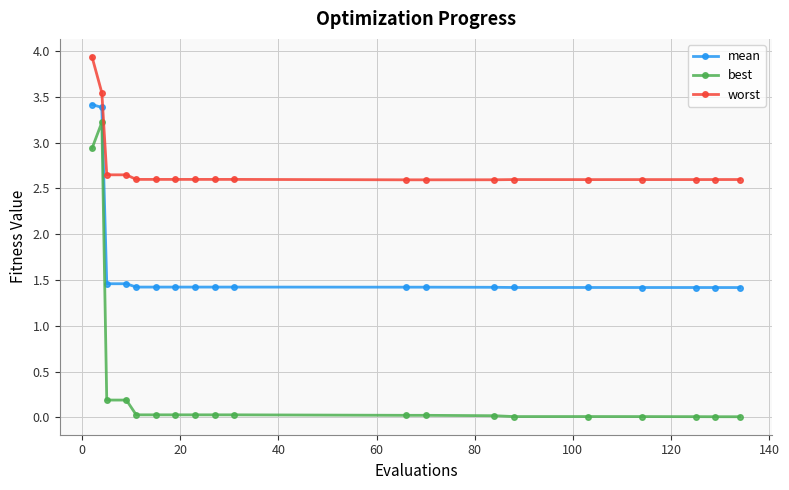

True or false: mean and worst cross at least once.

False